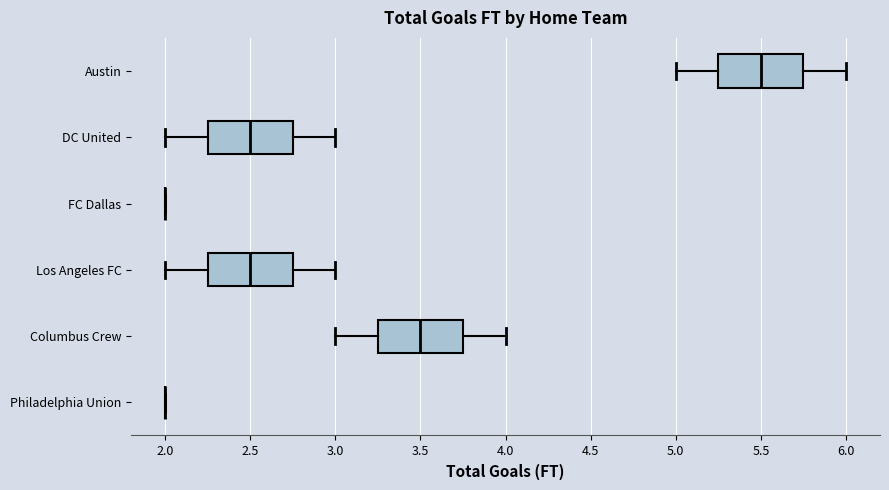

Reading bottom to top, read every box against the x-axis: the position of its median line, the range the box covers, and the ends of its whiskers. The values are not printed on the chart, so give them approximately, as read against the axis.

Philadelphia Union: box collapsed to a line at 2.00, whiskers 2.00 to 2.00
Columbus Crew: median 3.50, box 3.25 to 3.75, whiskers 3.00 to 4.00
Los Angeles FC: median 2.50, box 2.25 to 2.75, whiskers 2.00 to 3.00
FC Dallas: box collapsed to a line at 2.00, whiskers 2.00 to 2.00
DC United: median 2.50, box 2.25 to 2.75, whiskers 2.00 to 3.00
Austin: median 5.50, box 5.25 to 5.75, whiskers 5.00 to 6.00